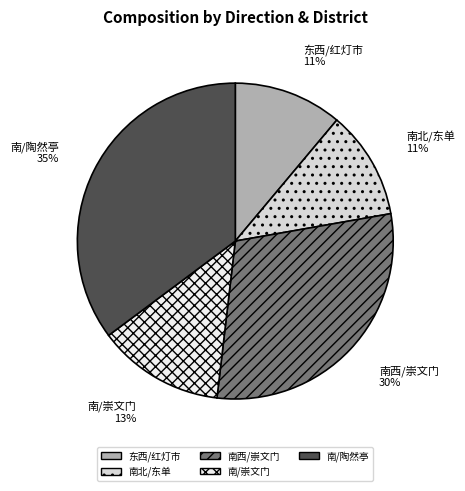

Is it true that 南西/崇文门 is 18% of the pie?

False